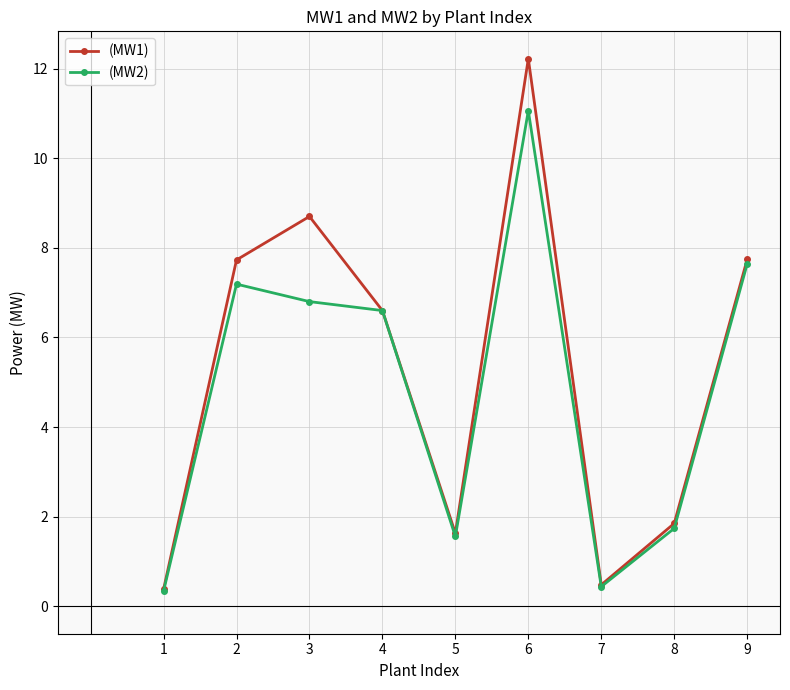

The (MW1) series shows 13.1 at 9. True or false?

False